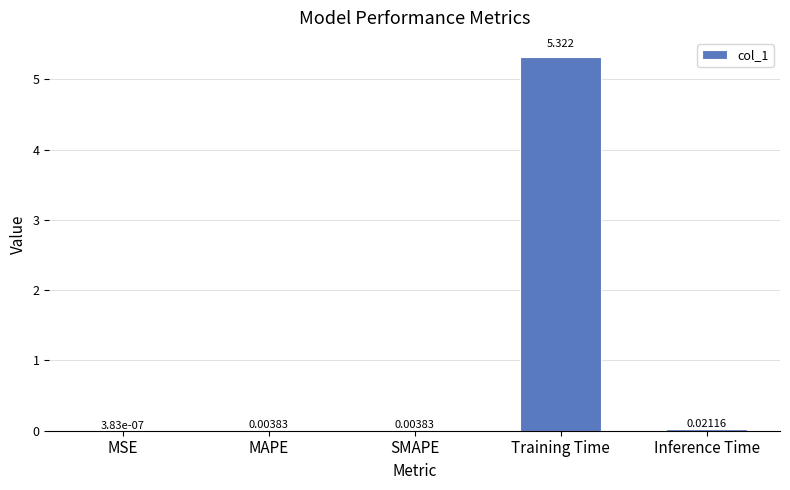

Which has a higher value, MSE or Inference Time?

Inference Time